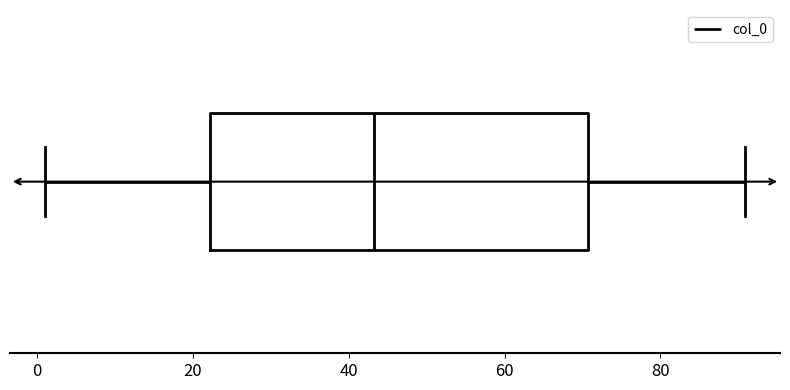

Where does the left whisker of the box end on the x-axis? The values are not printed on the chart, so give them approximately, as read against the axis.

2